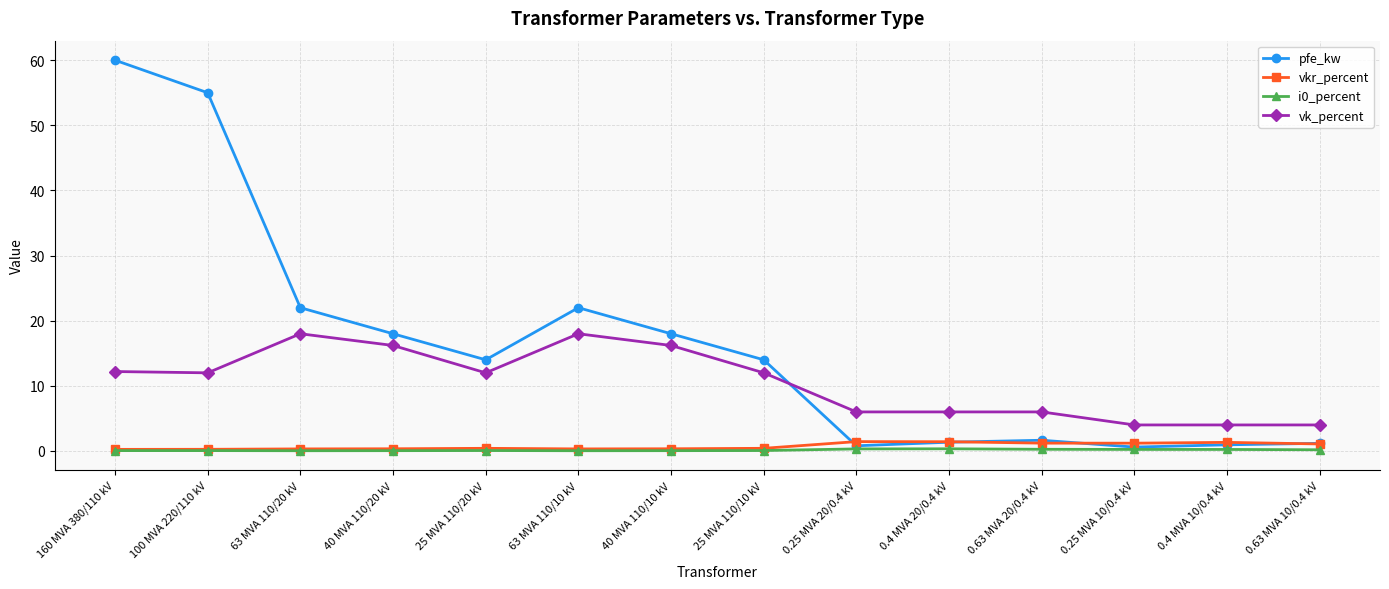

Which series has the widest spread of values?

pfe_kw